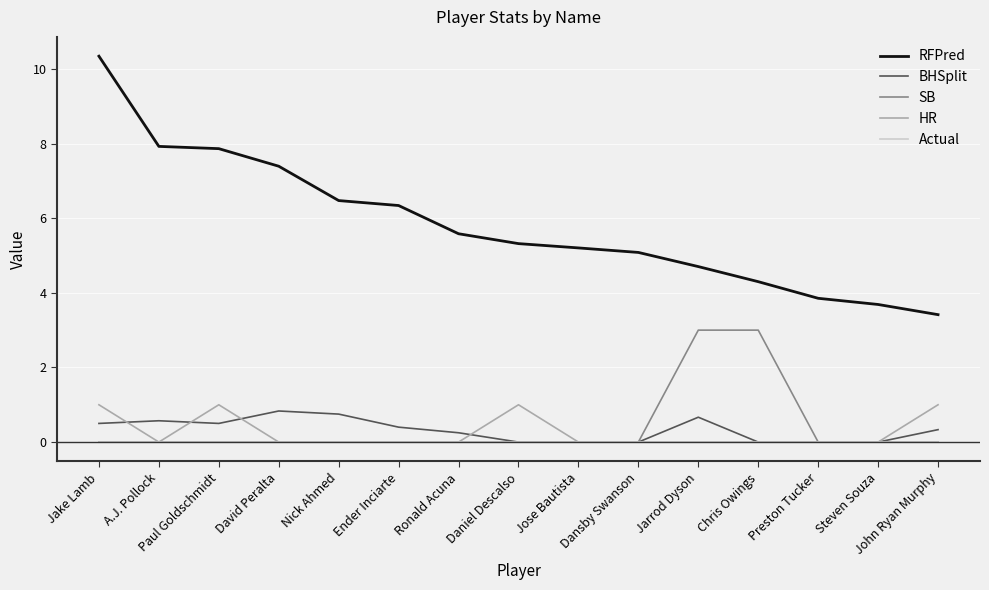

What is the highest value of the SB series?

3.0